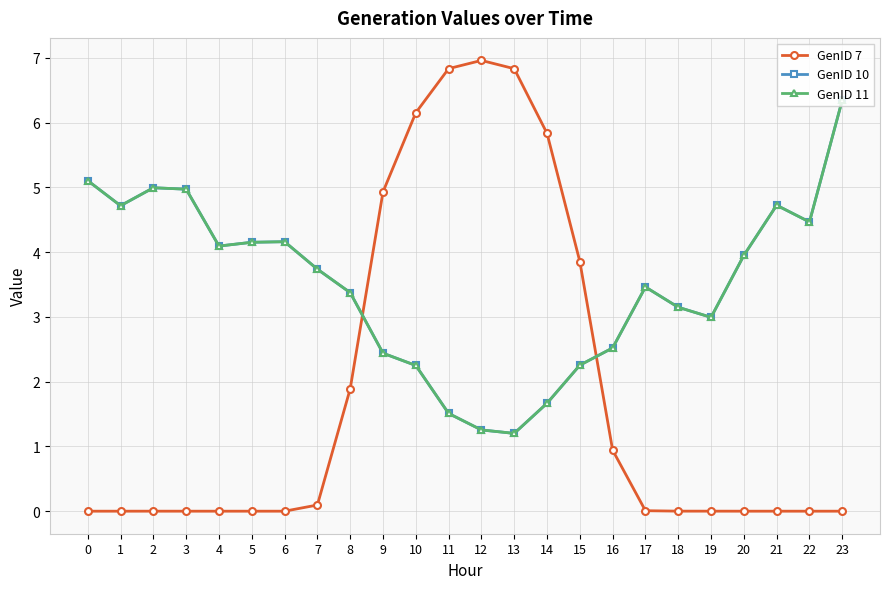

True or false: GenID 7 has a value of 6.8 at 13.

True